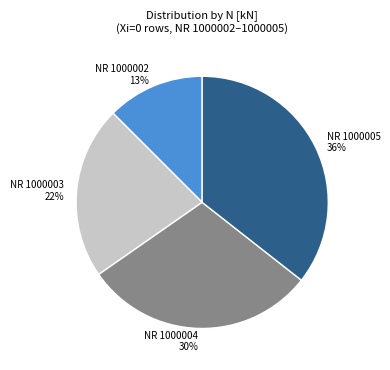

To the nearest percent, what is the average slice percentage?

25%